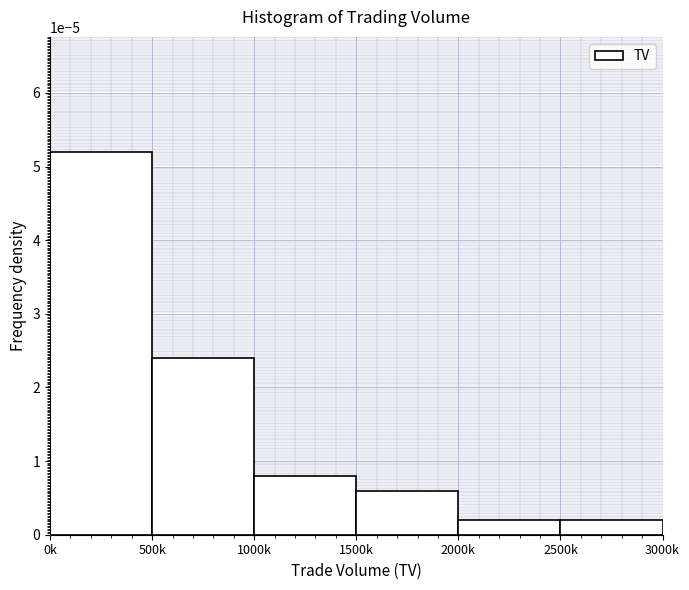

What is the label of the 2nd bar from the left?

500k